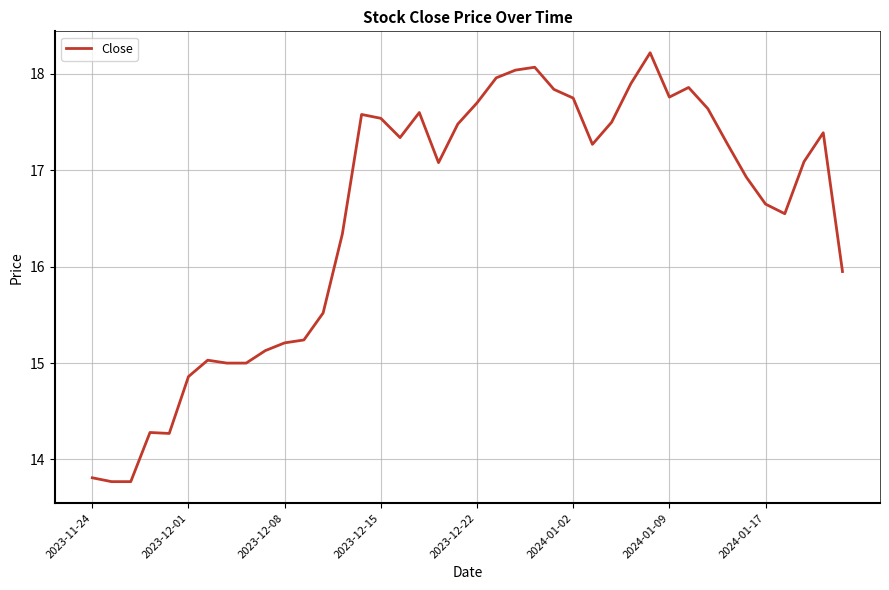

Does the chart display data point markers on the line(s)?

No